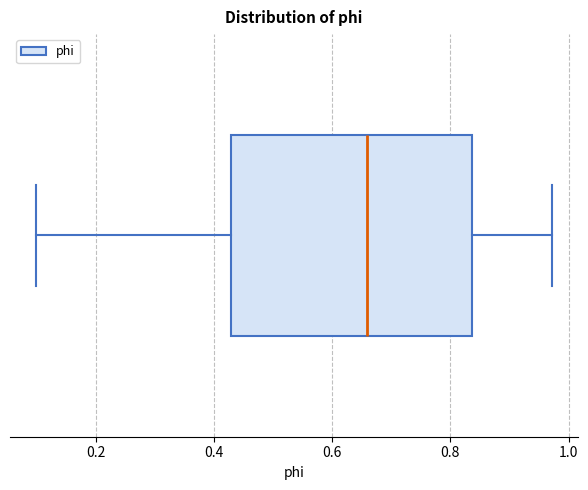

Transcribe this box plot: give where the median line is, the range the box spans, and where the two whiskers end, as read against the x-axis. The values are not printed on the chart, so give them approximately, as read against the axis.

median 0.66, box 0.42 to 0.84, whiskers 0.10 to 0.98